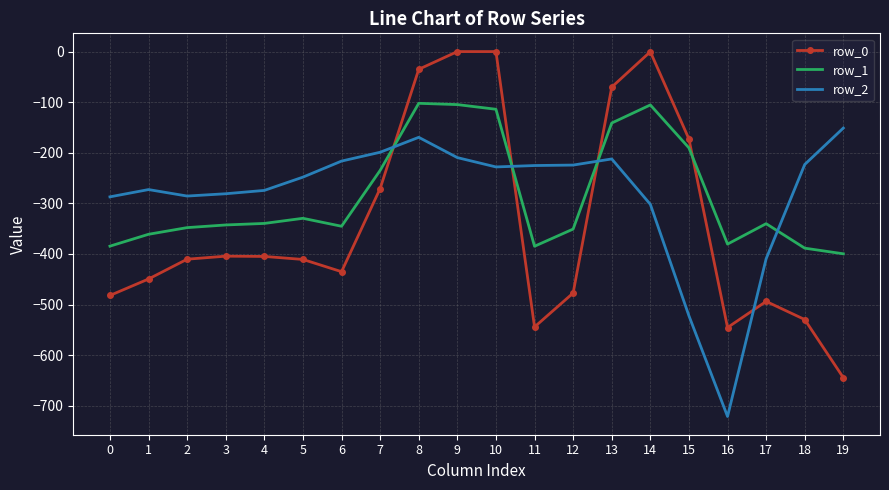

What is the difference between the highest and lowest values at 18?

306.5